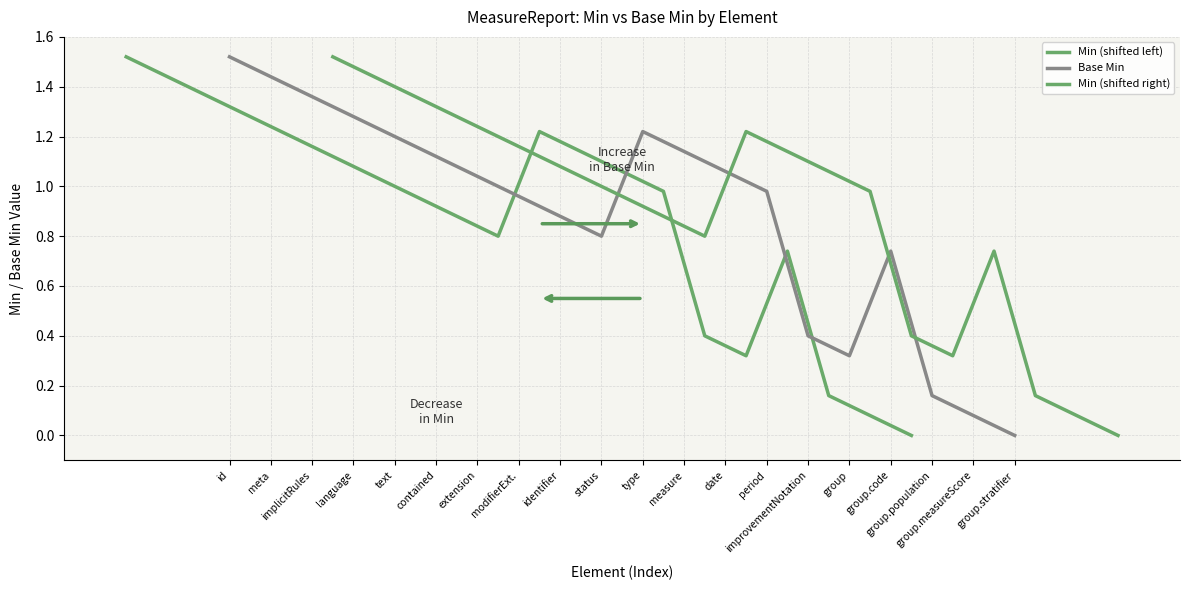

At which label does Base Min first exceed 1?

id